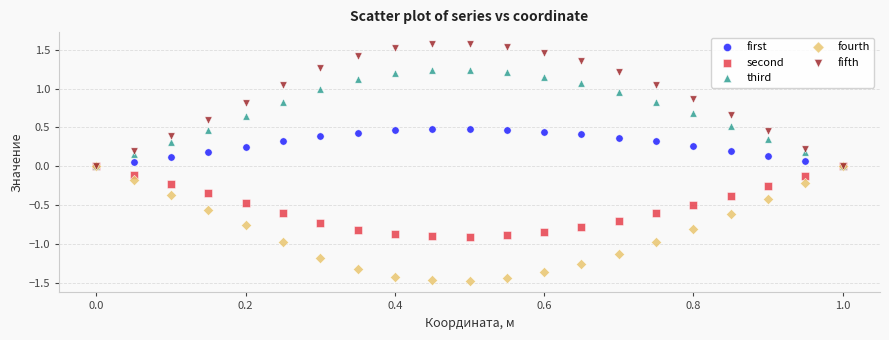

Which series has the largest Y range (max minus min)?

fifth